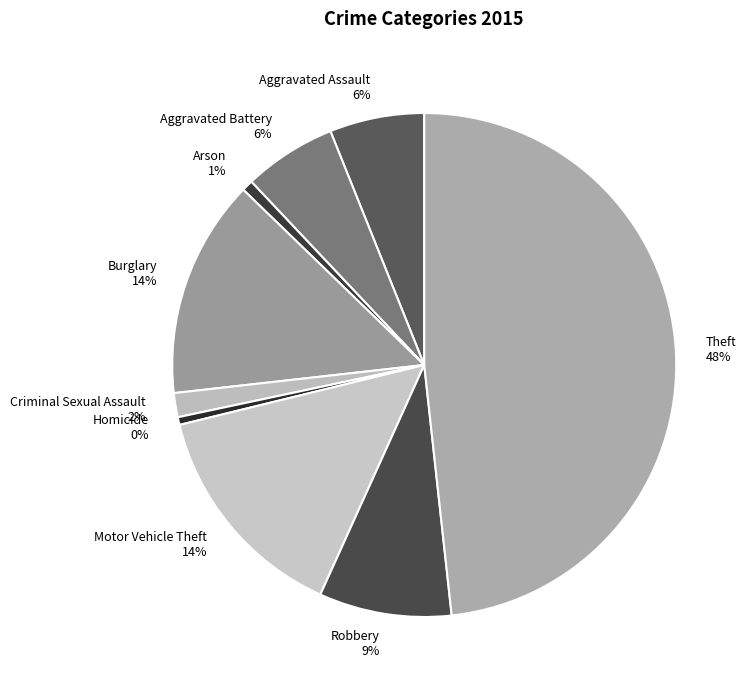

True or false: Criminal Sexual Assault accounts for 2% of the total.

True